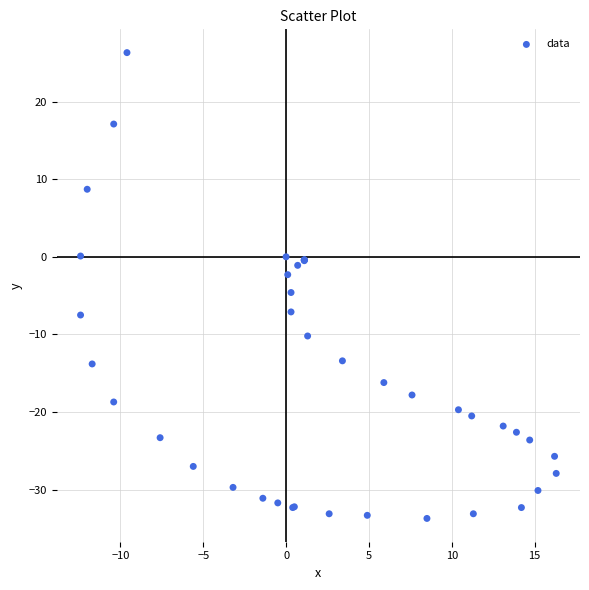

What Y value in the scatter plot is closest to -3?

-2.3